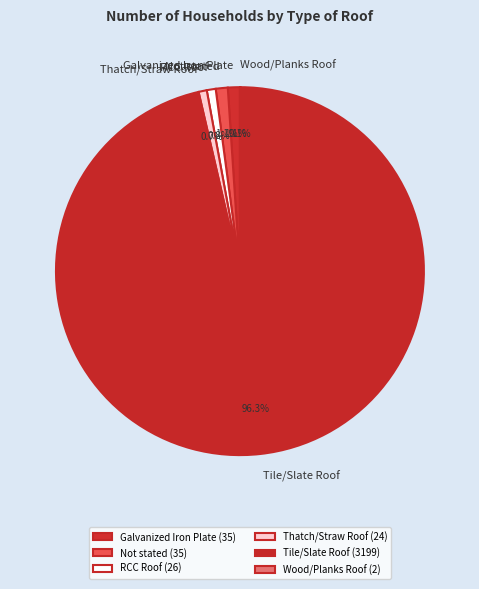

Does any single category account for the majority?

Yes